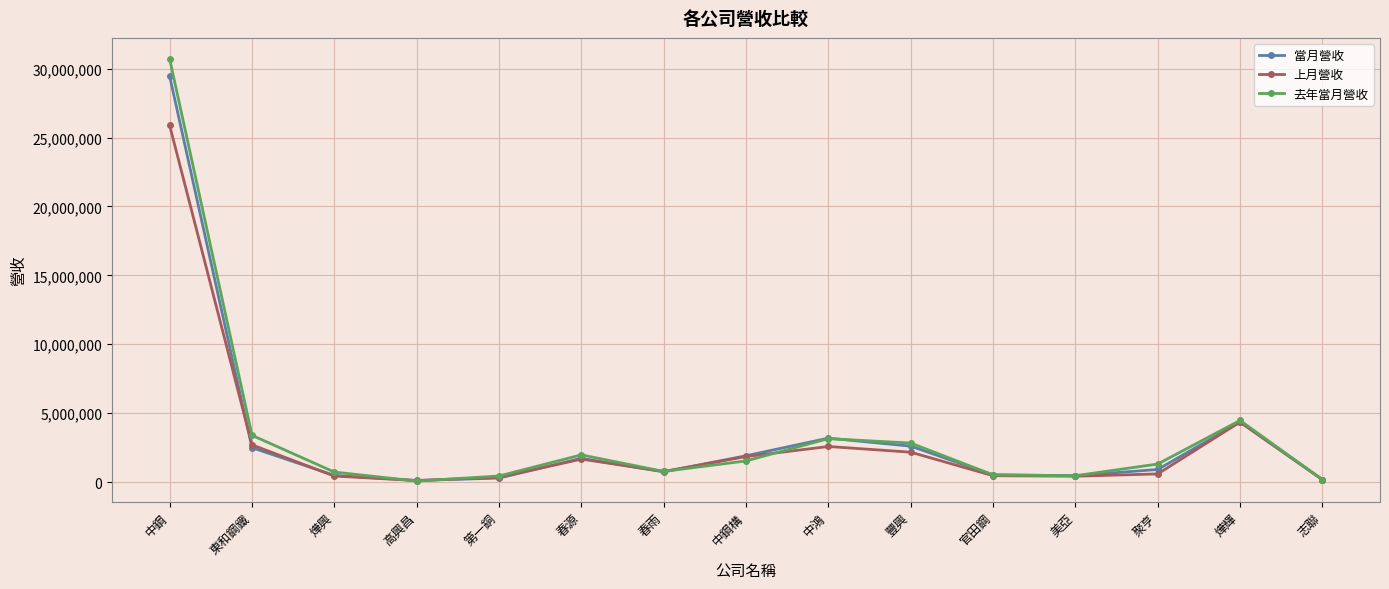

True or false: 去年當月營收 has more than 1 points higher than both neighbors.

True